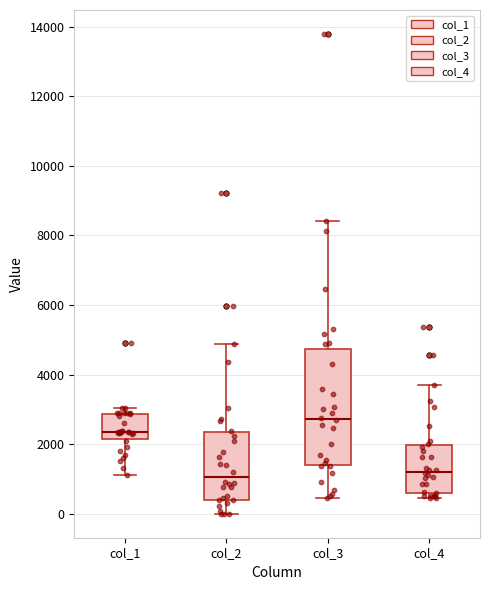

Reading left to right, read every box against the y-axis: the position of its median line, the range the box covers, and the ends of its whiskers. The values are not printed on the chart, so give them approximately, as read against the axis.

col_1: median 2400, box 2200 to 2800, whiskers 1200 to 3000
col_2: median 1000, box 400 to 2400, whiskers 0 to 4800
col_3: median 2800, box 1400 to 4800, whiskers 400 to 8400
col_4: median 1200, box 600 to 2000, whiskers 400 to 3600